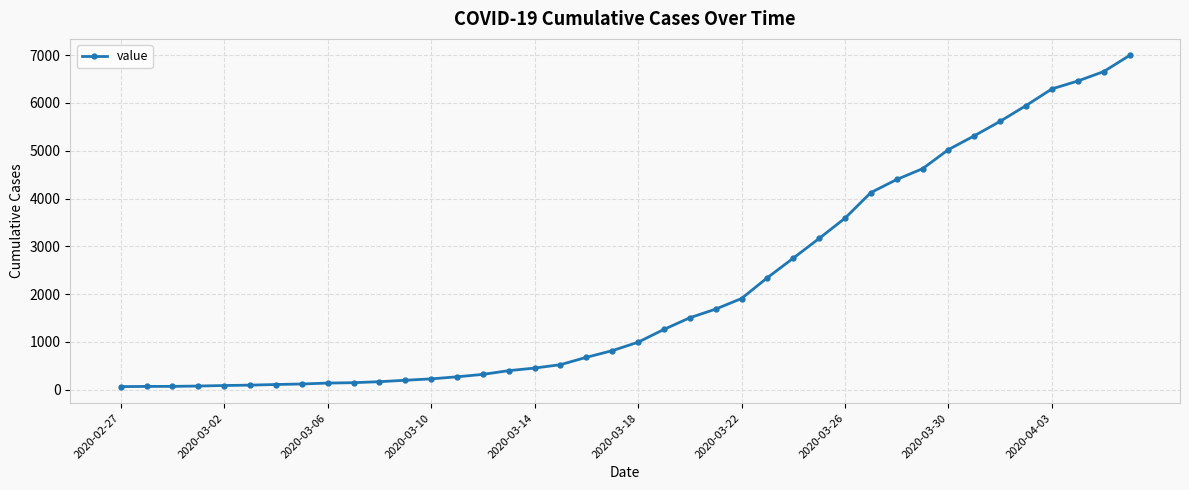

What is the greatest value displayed?

6995